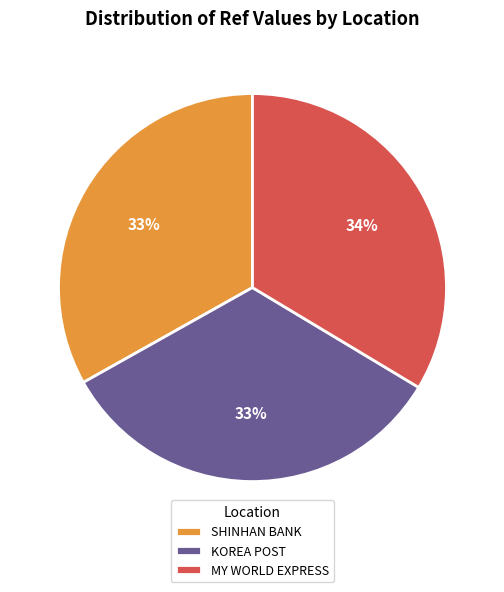

Is there a majority slice in this chart?

No